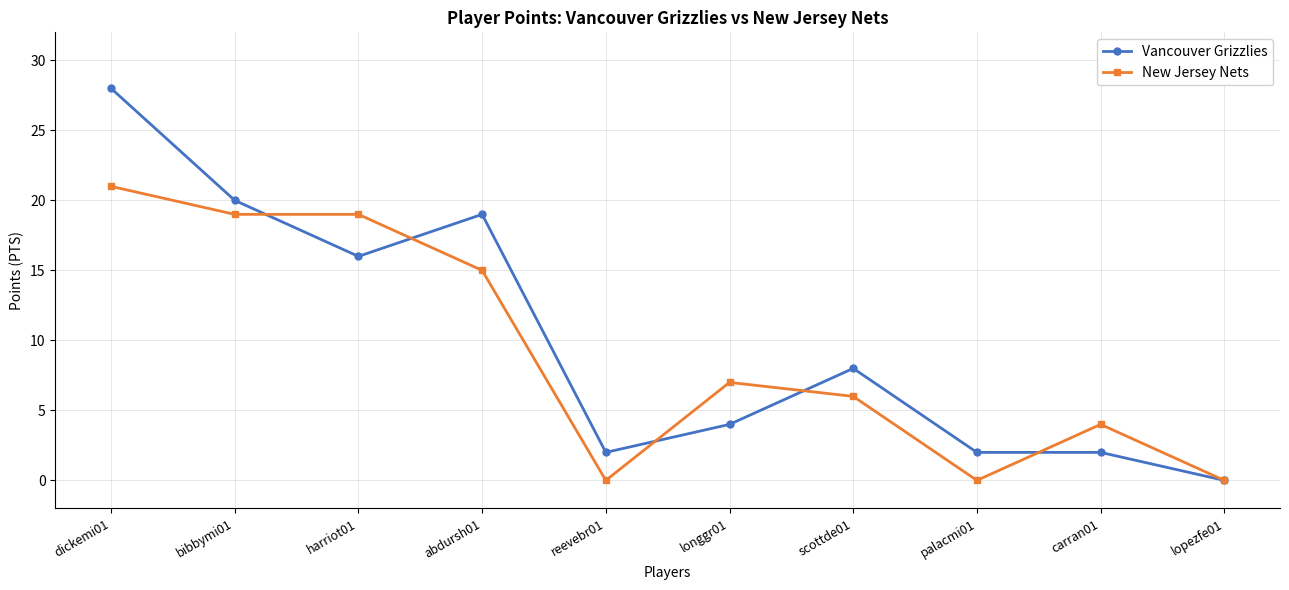

Between which two adjacent categories do New Jersey Nets and Vancouver Grizzlies first intersect?

bibbymi01 and harriot01